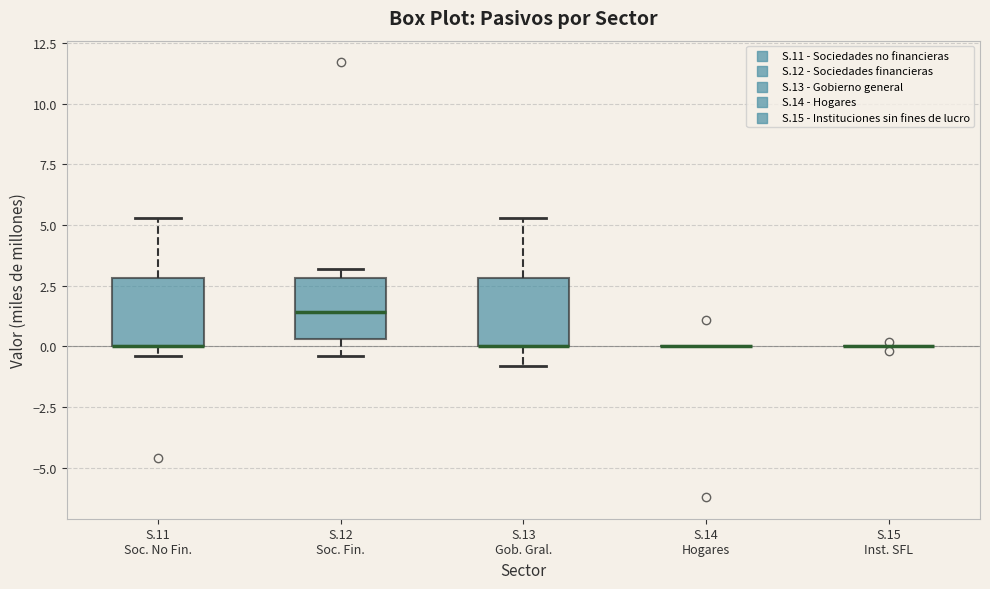

Reading left to right, transcribe this box plot: for each box, give where its median line is, the range the box spans, and where its two whiskers end, as read against the y-axis. The values are not printed on the chart, so give them approximately, as read against the axis.

S.11 Soc. No Fin.: median 0.0 (drawn on the box's lower edge), box 0.0 to 3.0, whiskers -0.5 to 5.5
S.12 Soc. Fin.: median 1.5, box 0.5 to 3.0, whiskers -0.5 to 3.0 (just above the box's upper edge)
S.13 Gob. Gral.: median 0.0 (drawn on the box's lower edge), box 0.0 to 3.0, whiskers -1.0 to 5.5
S.14 Hogares: box collapsed to a line at 0.0, whiskers 0.0 to 0.0
S.15 Inst. SFL: box collapsed to a line at 0.0, whiskers 0.0 to 0.0